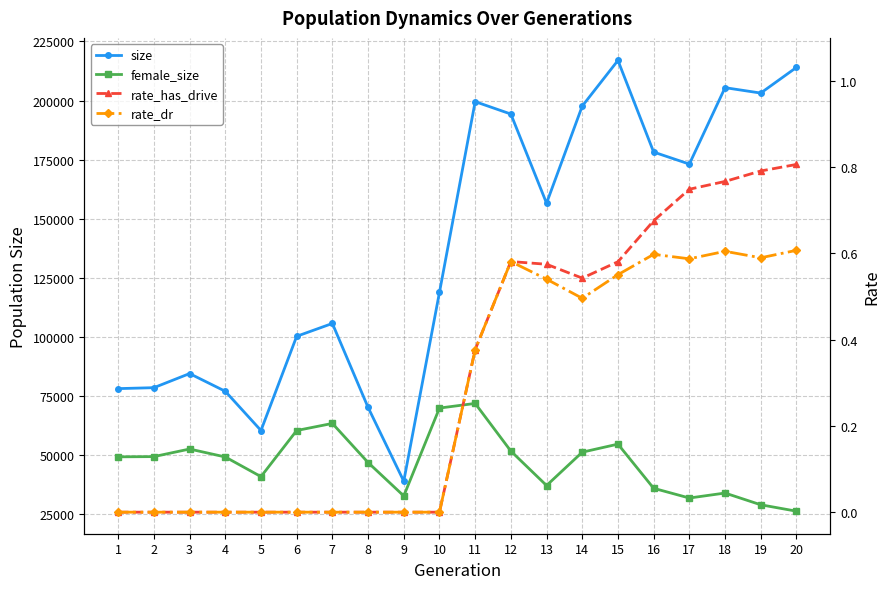

How many values in the size series are below 156601?

10